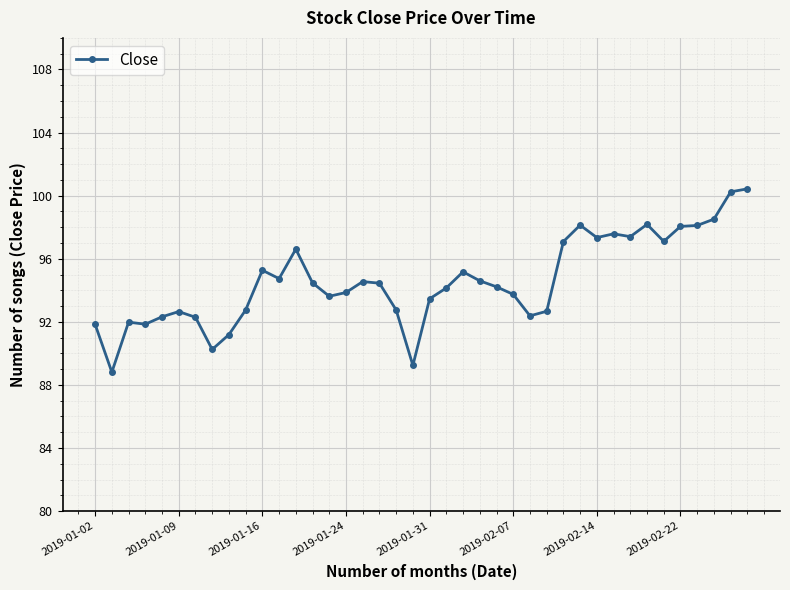

What is the smallest value displayed?

88.8